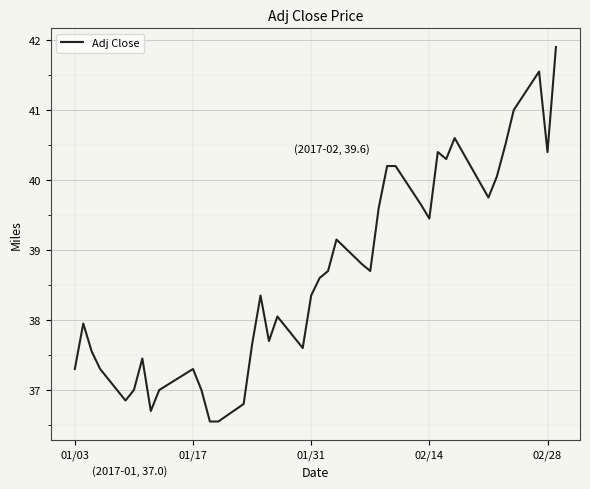

Does the chart have visible grid lines?

Yes